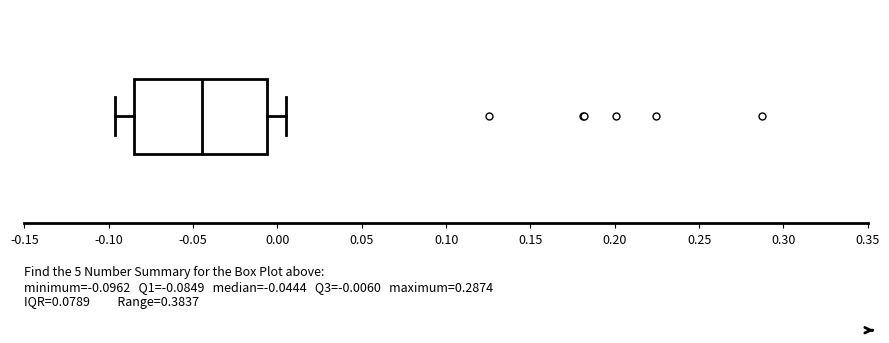

Transcribe this box plot: give where the median line is, the range the box spans, and where the two whiskers end, as read against the x-axis. The values are not printed on the chart, so give them approximately, as read against the axis.

median -0.045, box -0.085 to -0.005, whiskers -0.095 to 0.005